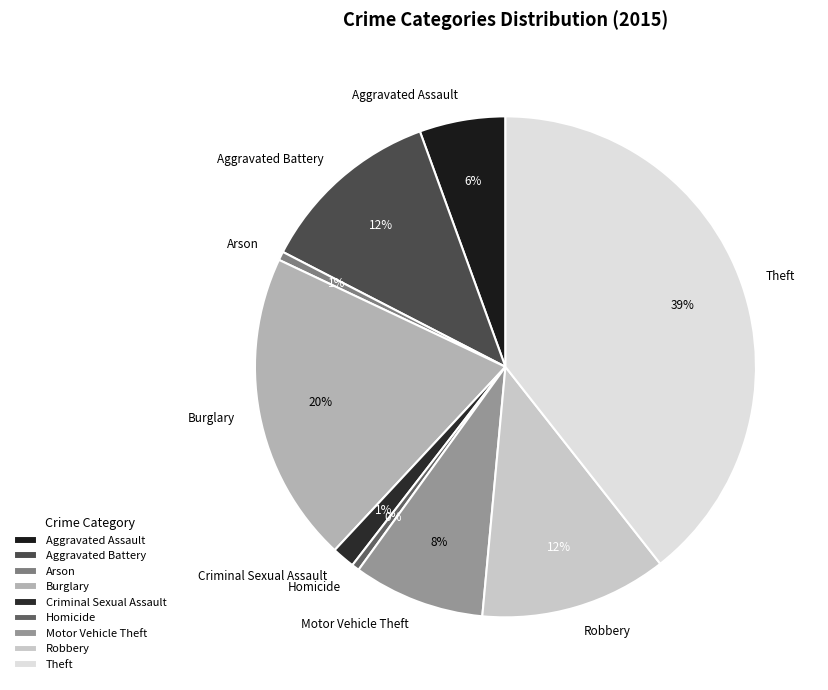

To the nearest percent, what is the difference between the largest and smallest slice percentages?

39%